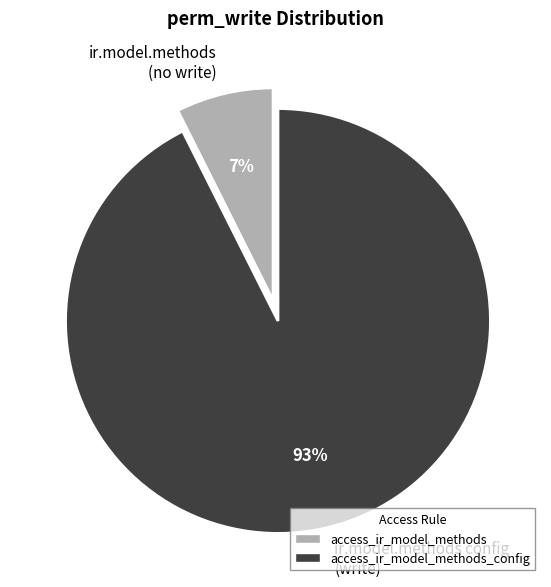

How many slices are in this pie chart?

2